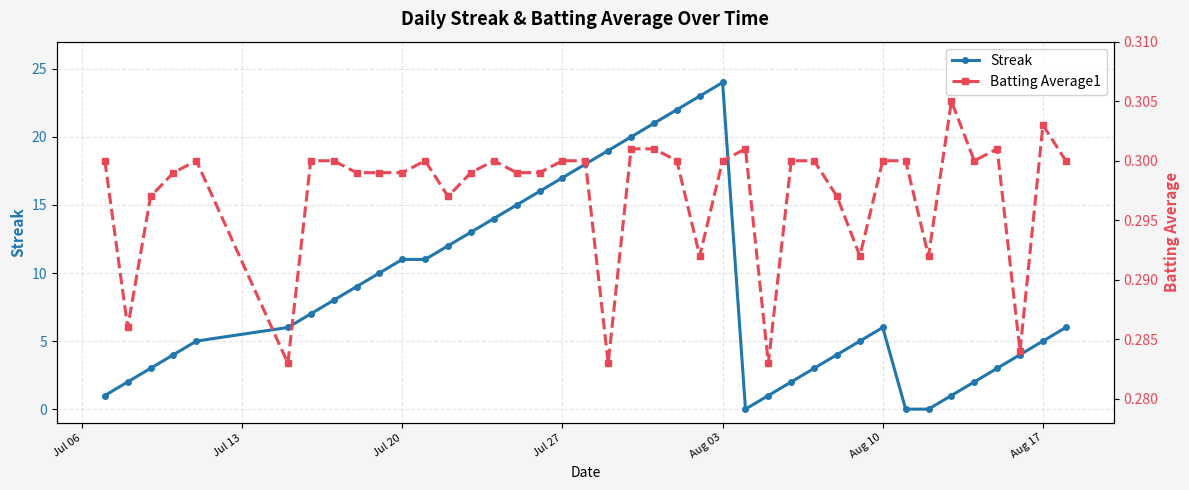

True or false: Streak has a value of 30 at Jul 27.

False